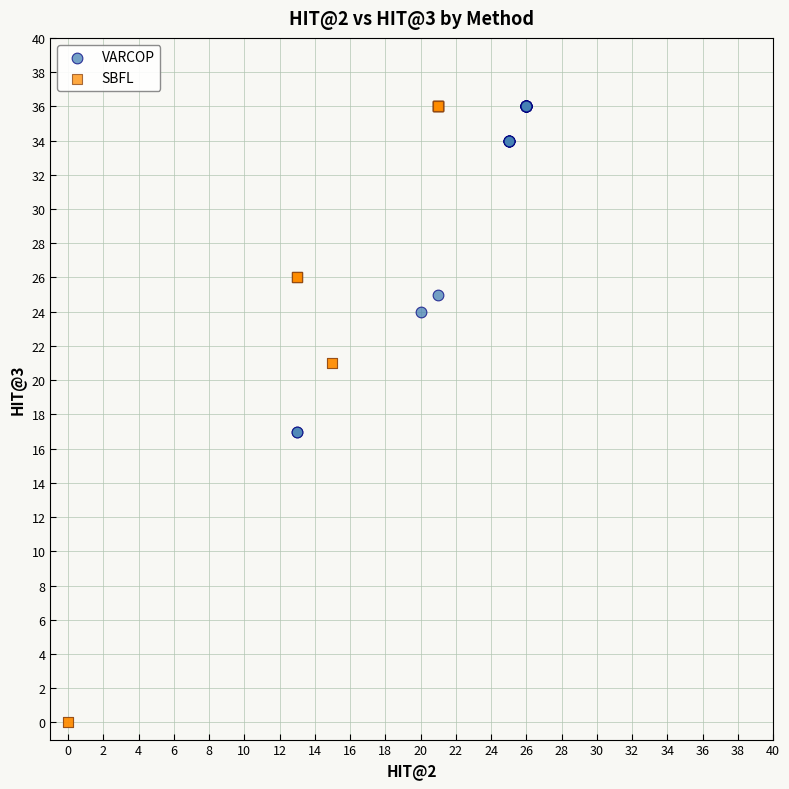

Which series has the widest spread of Y values?

SBFL